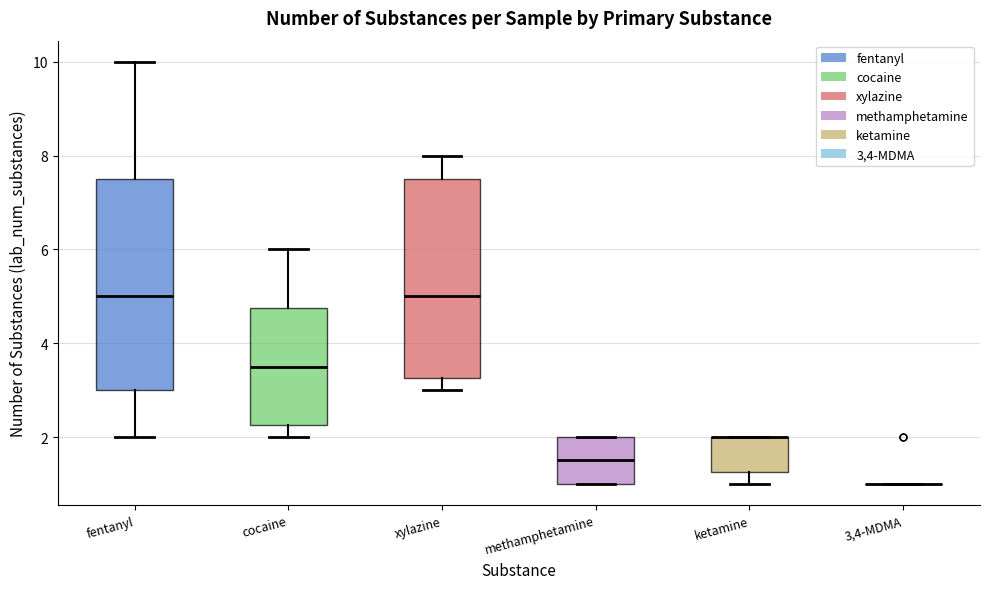

Where does the median line of the box for cocaine sit on the y-axis? The values are not printed on the chart, so give them approximately, as read against the axis.

3.6